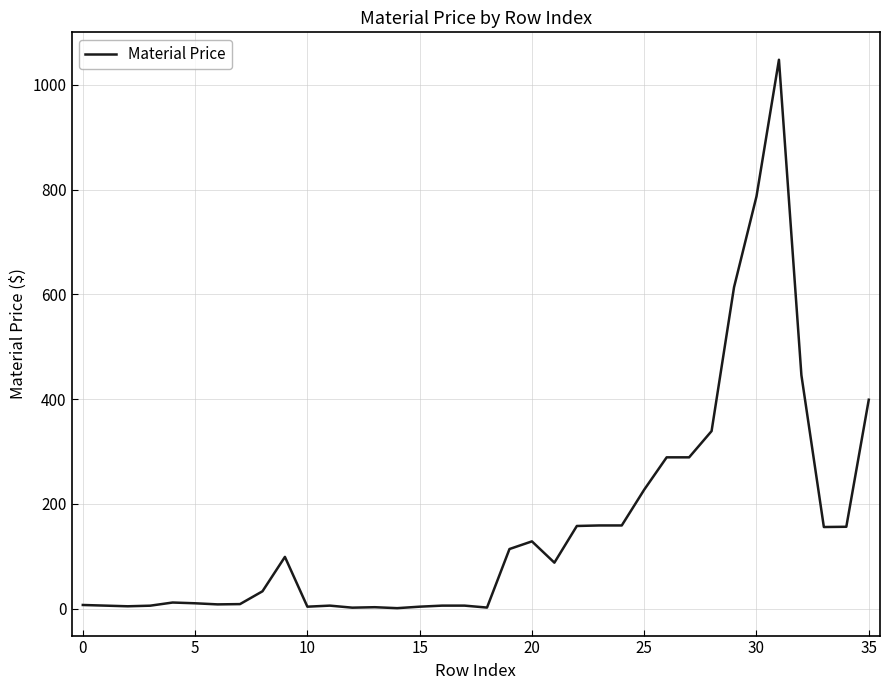

What is the difference between the maximum and minimum values?

1046.6